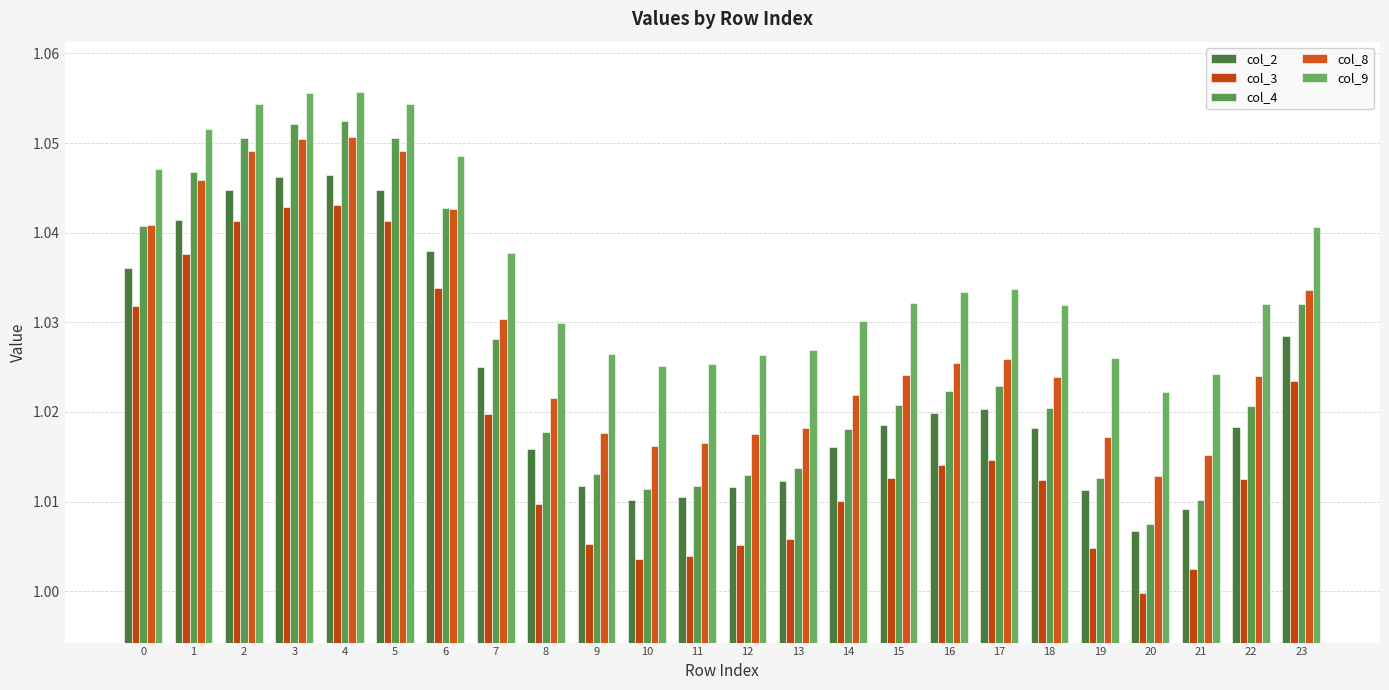

What is the value of the col_3 bar at the 14th from the left?

1.0